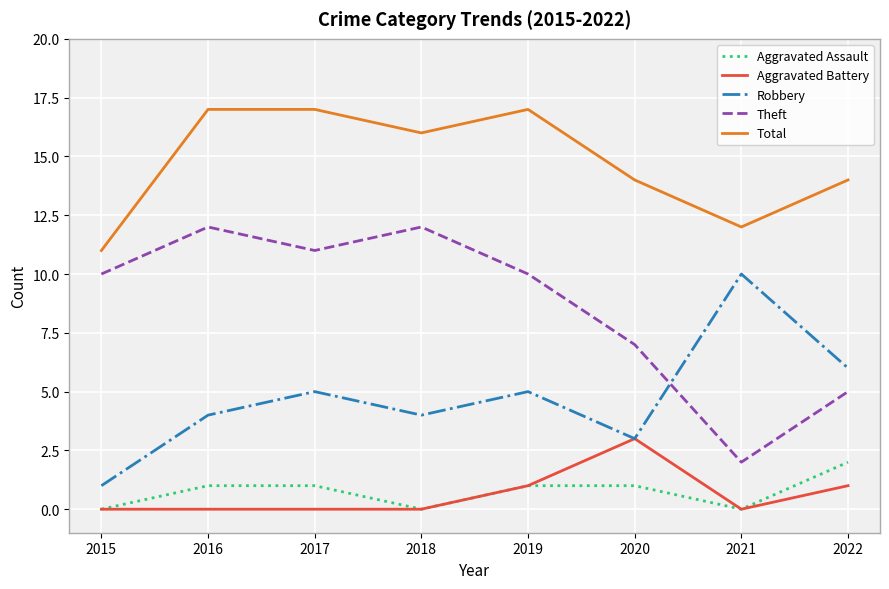

What is the sum of all Theft values?

69